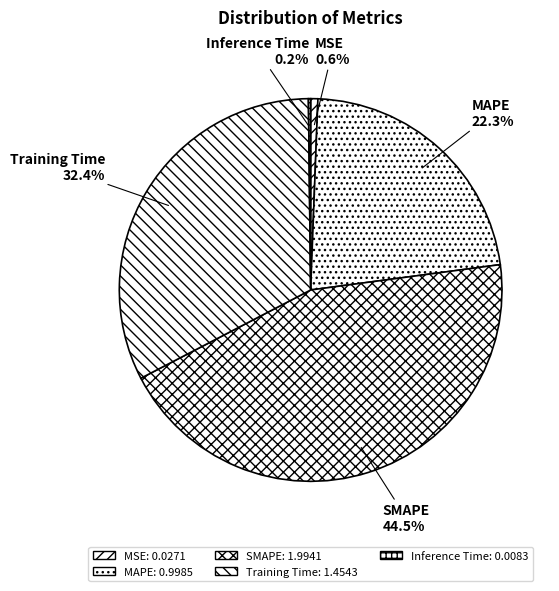

What percentage is NOT represented by MSE?

99.4%